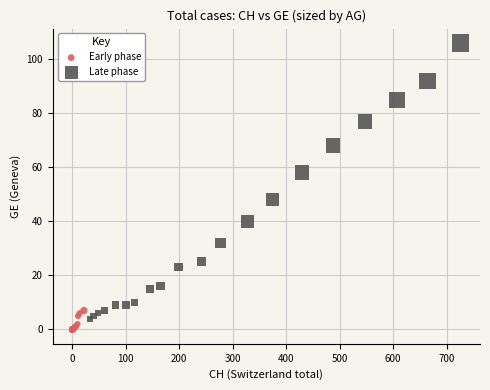

Which series reaches the maximum Y coordinate?

Late phase